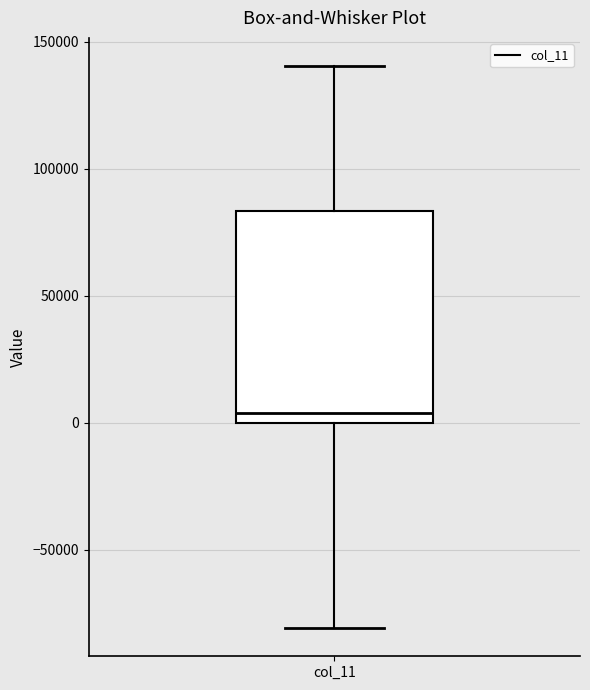

Where does the median line of the box for col_11 sit on the y-axis? The values are not printed on the chart, so give them approximately, as read against the axis.

5000